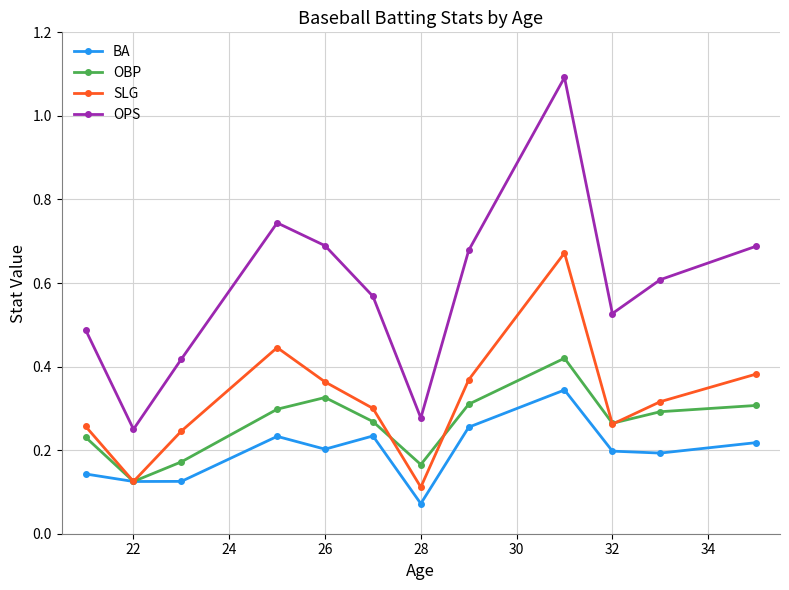

Which series has the widest spread of values?

OPS